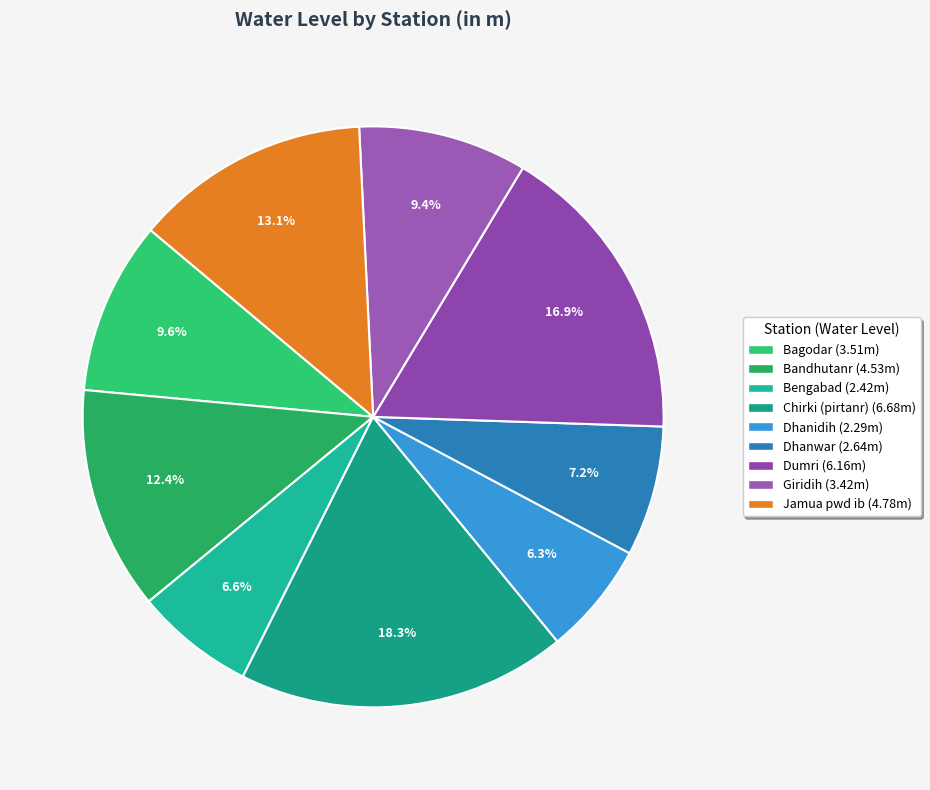

To the nearest percent, what is the average slice percentage?

11%